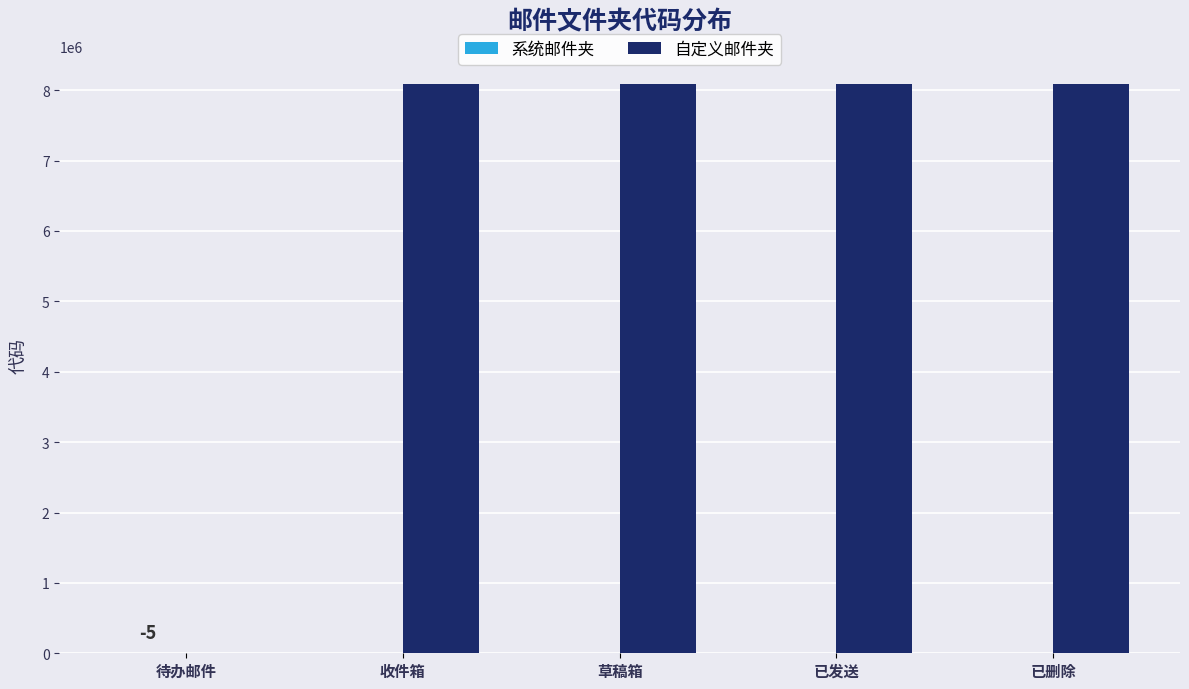

What is the greatest value displayed?

8083190